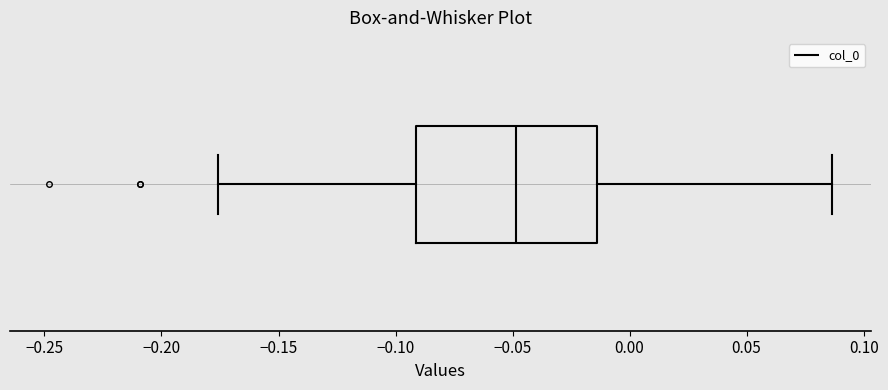

Transcribe this box plot: give where the median line is, the range the box spans, and where the two whiskers end, as read against the x-axis. The values are not printed on the chart, so give them approximately, as read against the axis.

median -0.050, box -0.090 to -0.015, whiskers -0.175 to 0.085